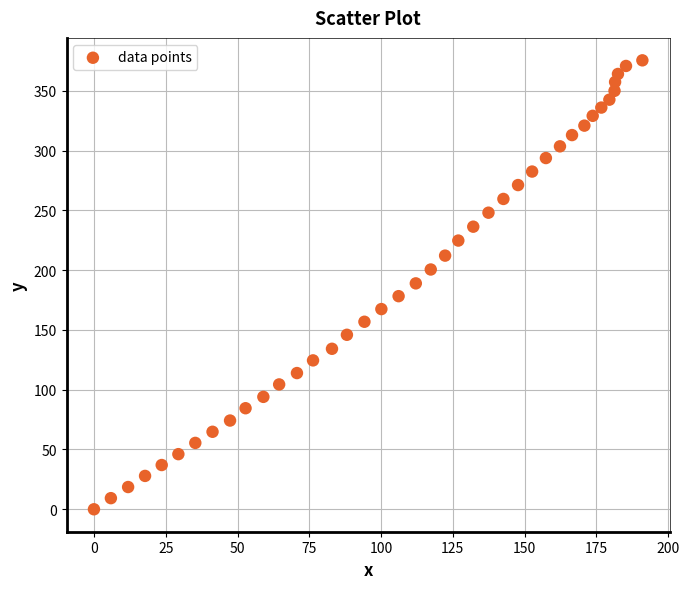

What is the range of Y values (max minus min)?

375.4